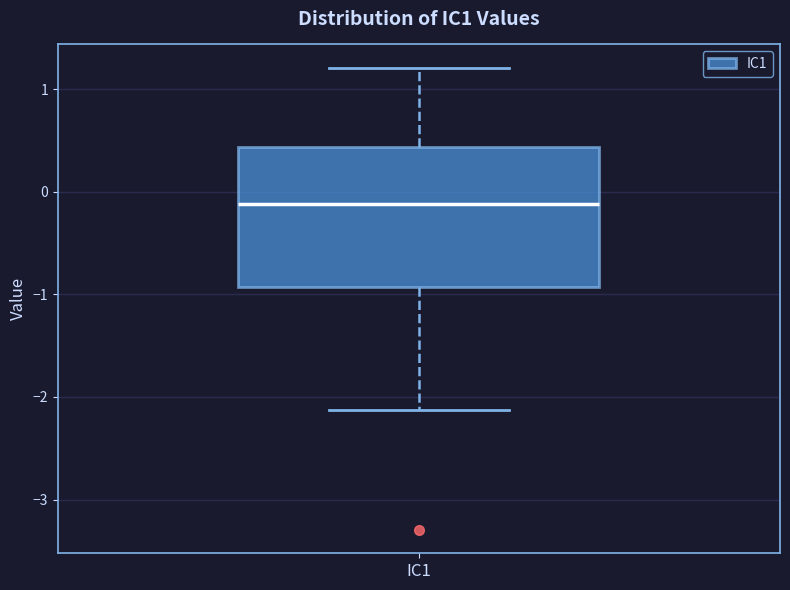

Transcribe this box plot: give where the median line is, the range the box spans, and where the two whiskers end, as read against the y-axis. The values are not printed on the chart, so give them approximately, as read against the axis.

median -0.1, box -0.9 to 0.4, whiskers -2.1 to 1.2